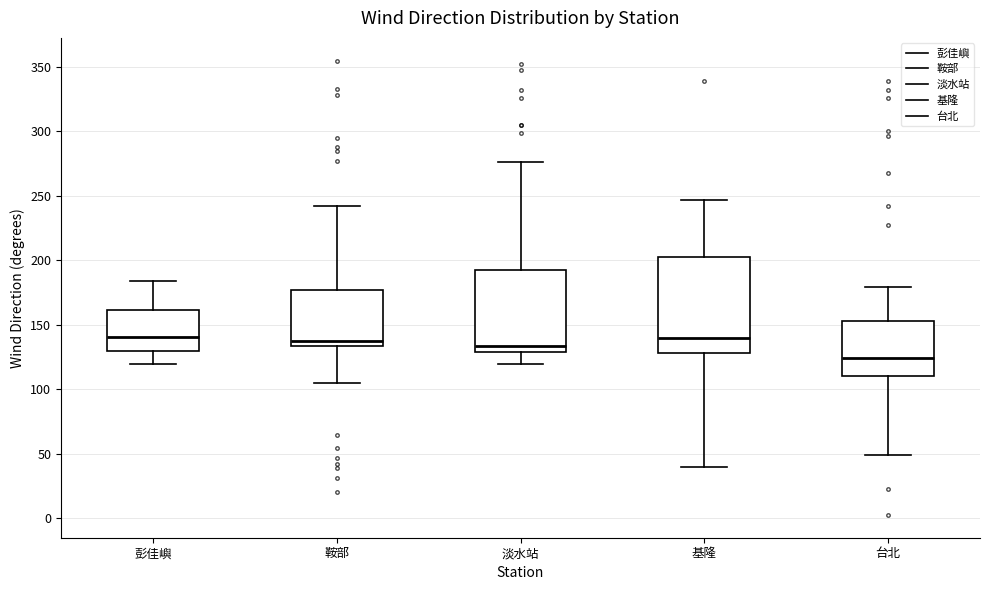

Reading left to right, read every box against the y-axis: the position of its median line, the range the box covers, and the ends of its whiskers. The values are not printed on the chart, so give them approximately, as read against the axis.

彭佳嶼: median 140, box 130 to 160, whiskers 120 to 185
鞍部: median 135 (just above the box's lower edge), box 135 to 175, whiskers 105 to 240
淡水站: median 135, box 130 to 195, whiskers 120 to 275
基隆: median 140, box 130 to 200, whiskers 40 to 245
台北: median 125, box 110 to 155, whiskers 50 to 180